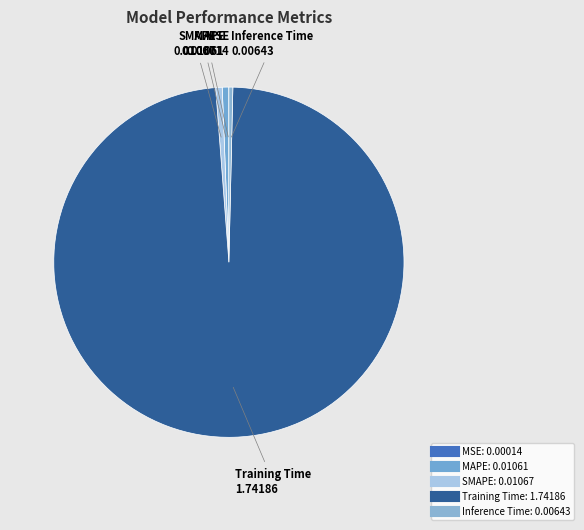

Which slice is the largest?

Training Time